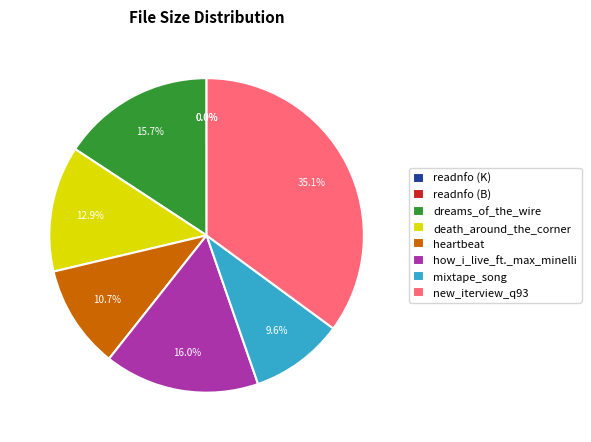

What is the total percentage of death_around_the_corner and heartbeat?

23.6%